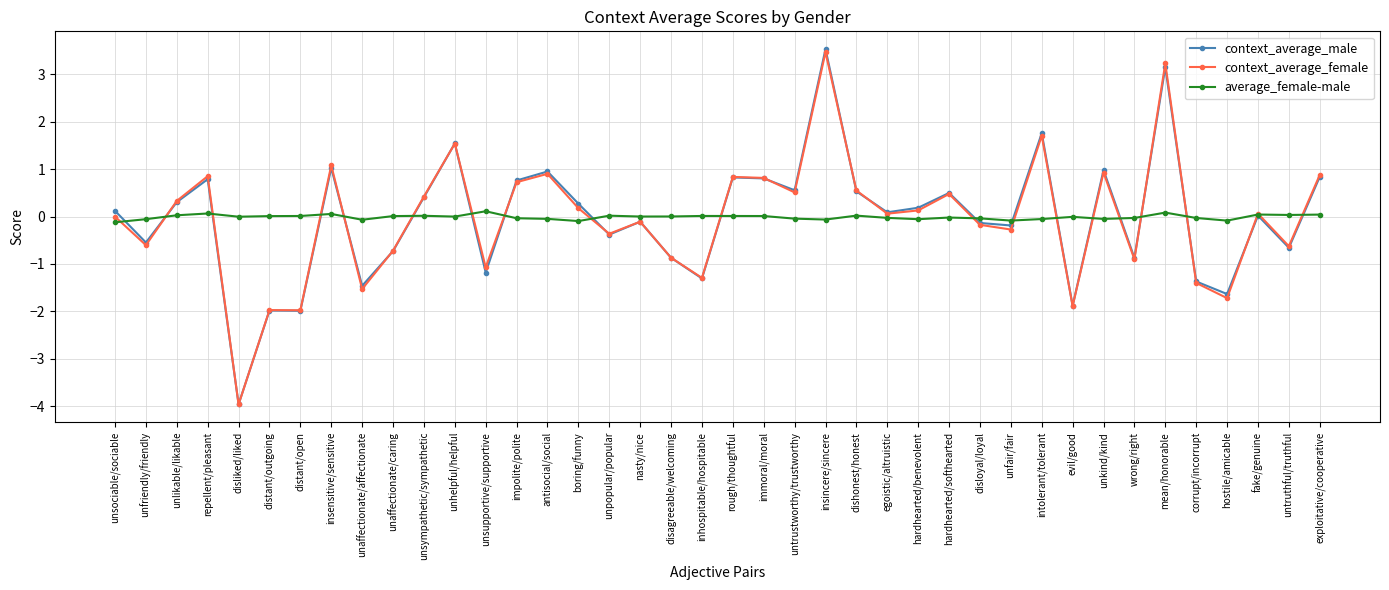

What is the label of the 10th point from the right?

intolerant/tolerant